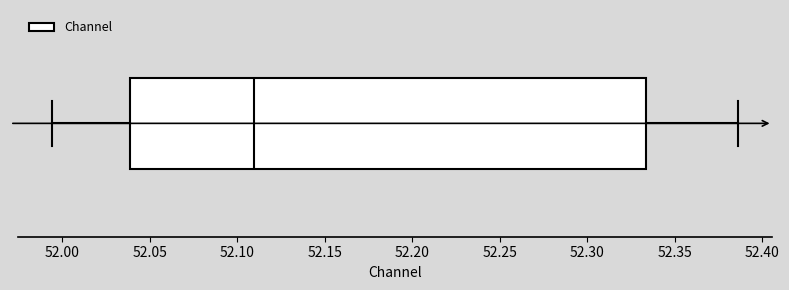

Where is the right edge of the box on the x-axis? The values are not printed on the chart, so give them approximately, as read against the axis.

52.335